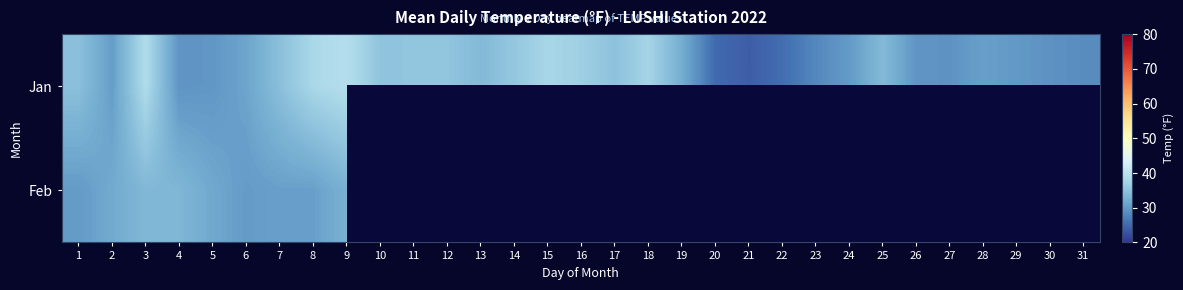

How many data points in Jan are above 32?

16